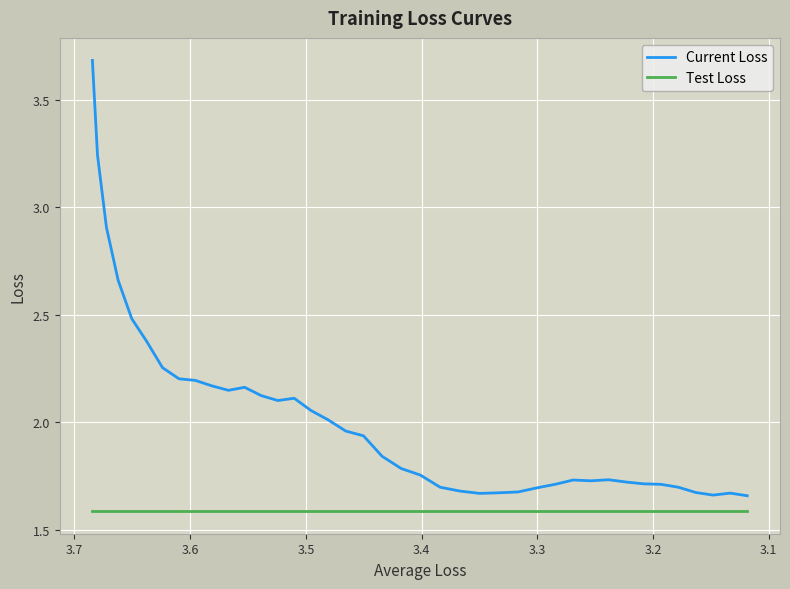

Which series has the largest range (max minus min)?

Current Loss